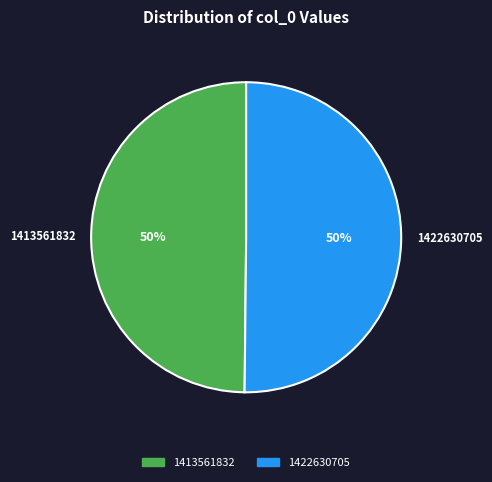

To the nearest percent, what is the average slice percentage?

50%